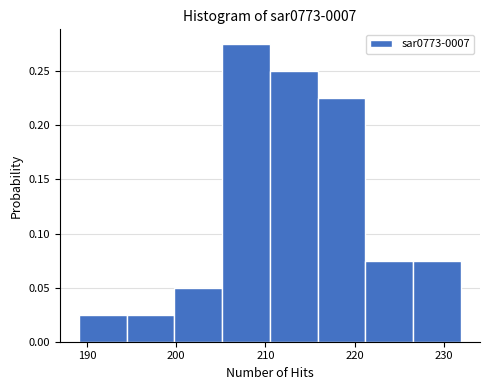

Reading left to right, list every bar in this chart as the range it spans on the x-axis followed by its height. Neither the bar edges nor the heights are printed on the chart, so give them approximately, as read against the axes.

189 to 194: 0.025
194 to 200: 0.025
200 to 205: 0.050
205 to 211: 0.275
211 to 216: 0.250
216 to 221: 0.225
221 to 227: 0.075
227 to 232: 0.075